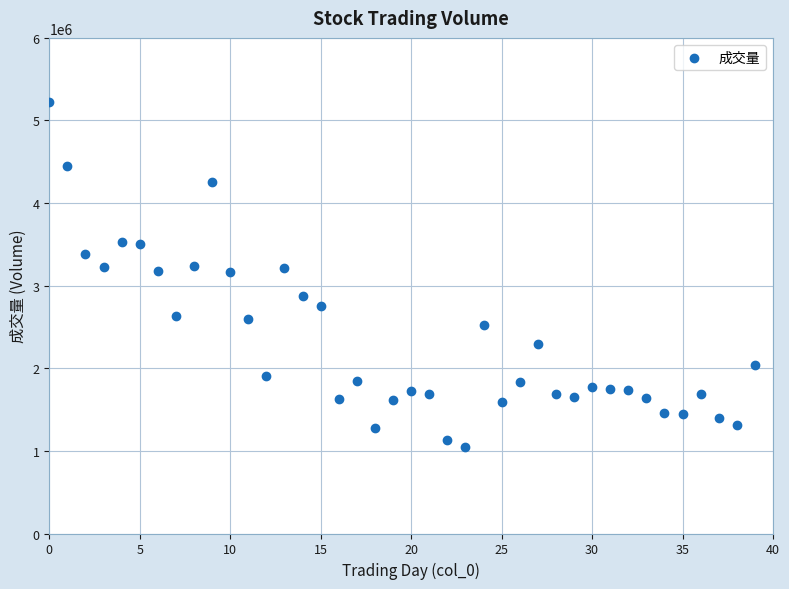

What is the range of Y values (max minus min)?

4166535